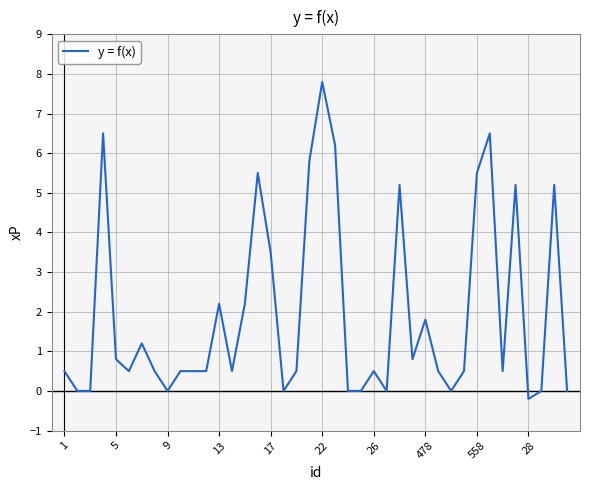

What is the greatest value displayed?

7.8